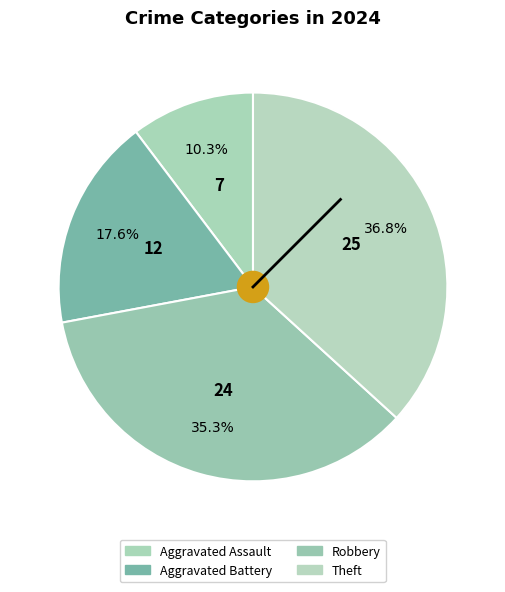

Which slice is the smallest?

Aggravated Assault